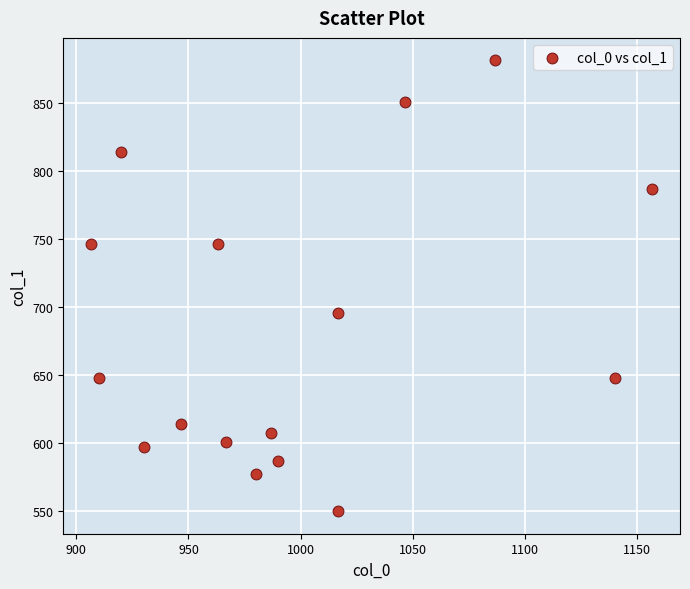

What is the range of X values (max minus min)?

250.0